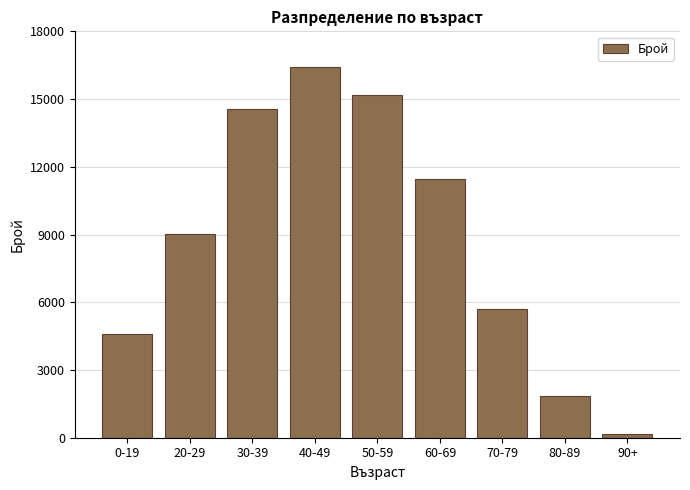

Reading left to right, what are all the values shown in this chart?

0-19=4583	20-29=9040	30-39=14553	40-49=16407	50-59=15195	60-69=11443	70-79=5703	80-89=1865	90+=187